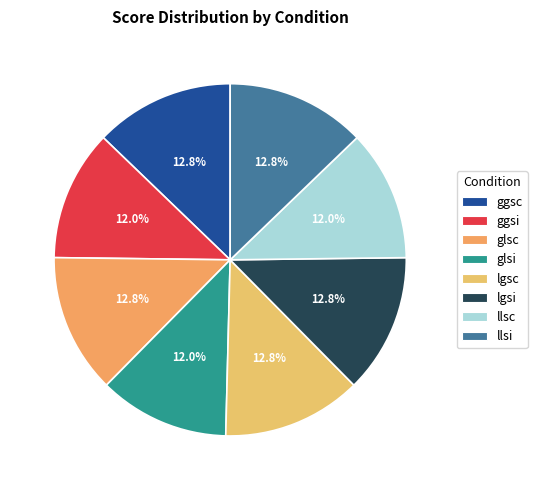

How many segments does this pie chart have?

8